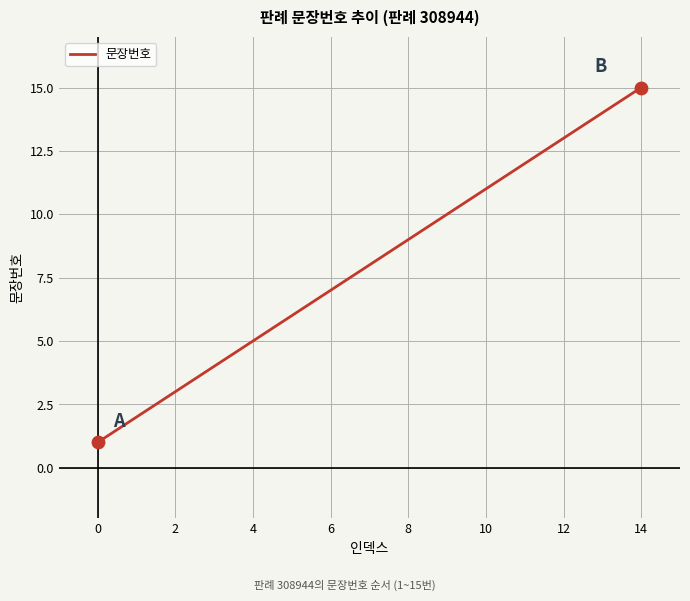

What is the difference between the maximum and minimum values?

14